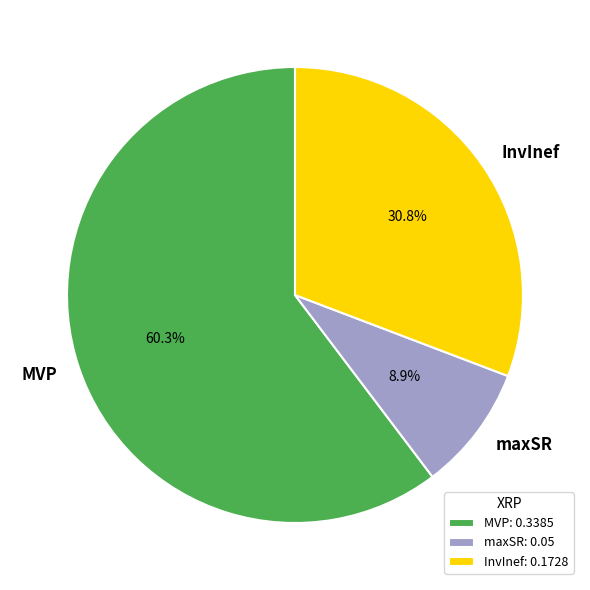

Does maxSR represent more than half of the total?

No